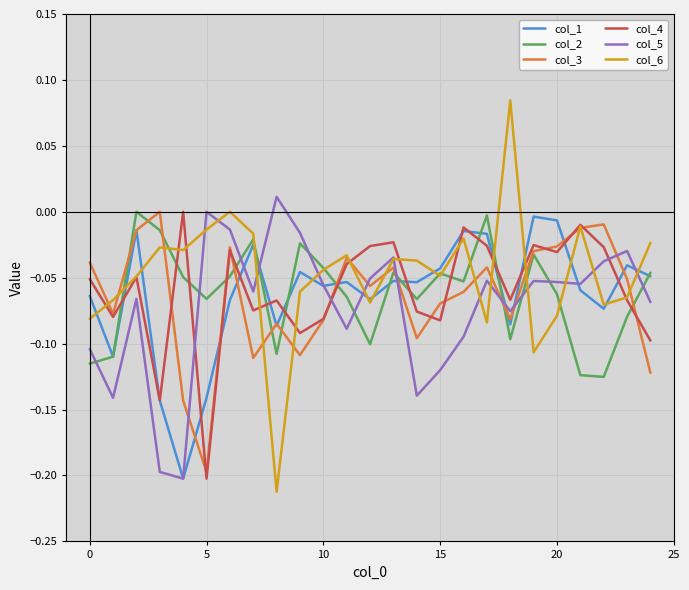

What is the difference between the maximum and second lowest values in the col_6 series?

0.2